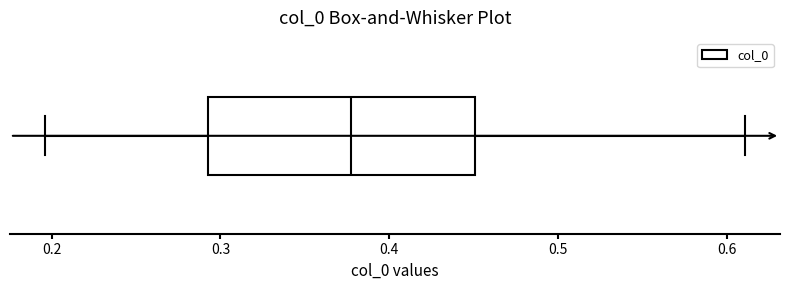

Transcribe this box plot: give where the median line is, the range the box spans, and where the two whiskers end, as read against the x-axis. The values are not printed on the chart, so give them approximately, as read against the axis.

median 0.38, box 0.29 to 0.45, whiskers 0.20 to 0.61